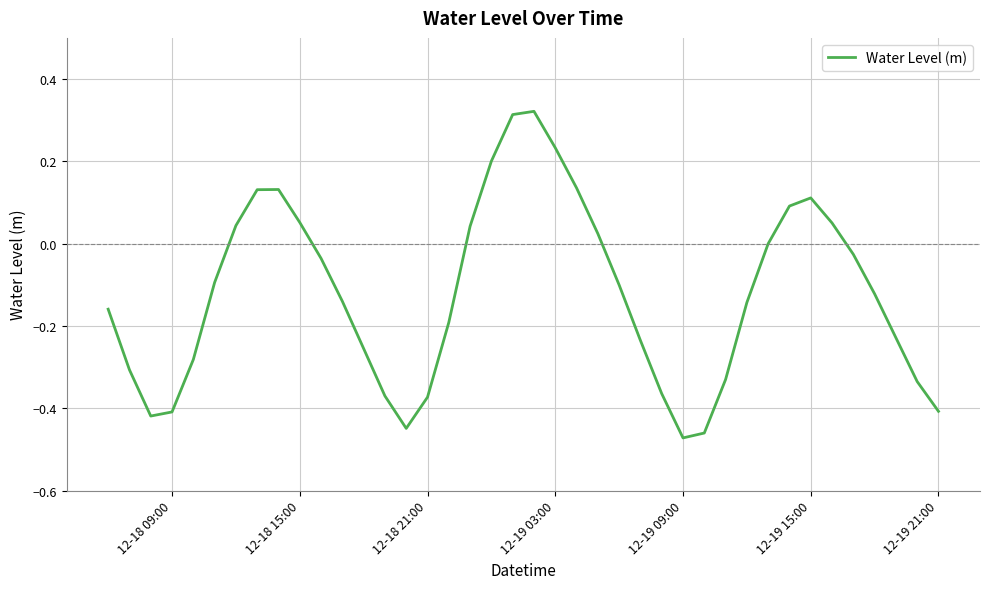

What is the difference between the maximum and minimum values?

0.8